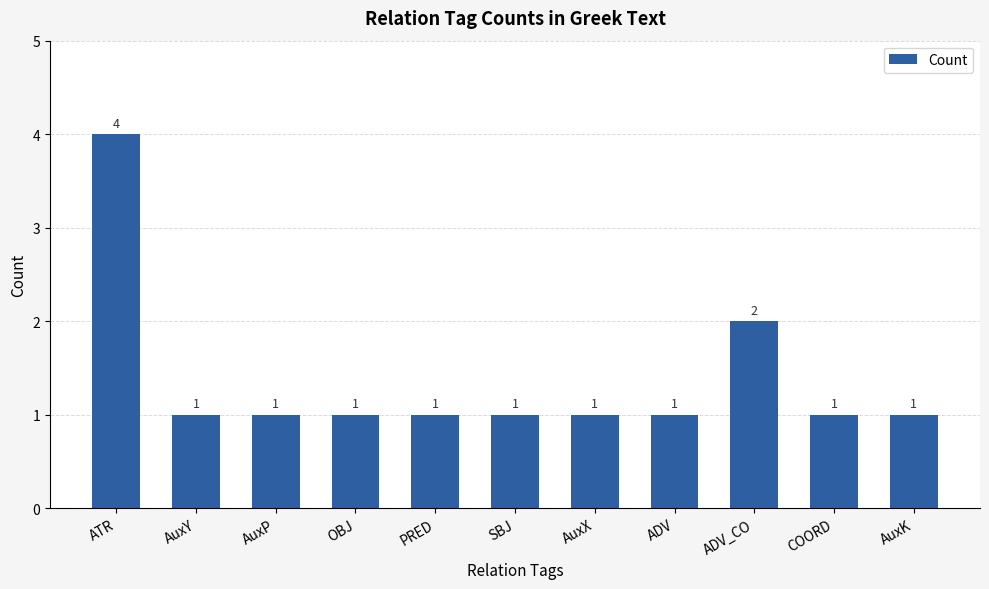

Which label corresponds to the largest value in the chart?

ATR